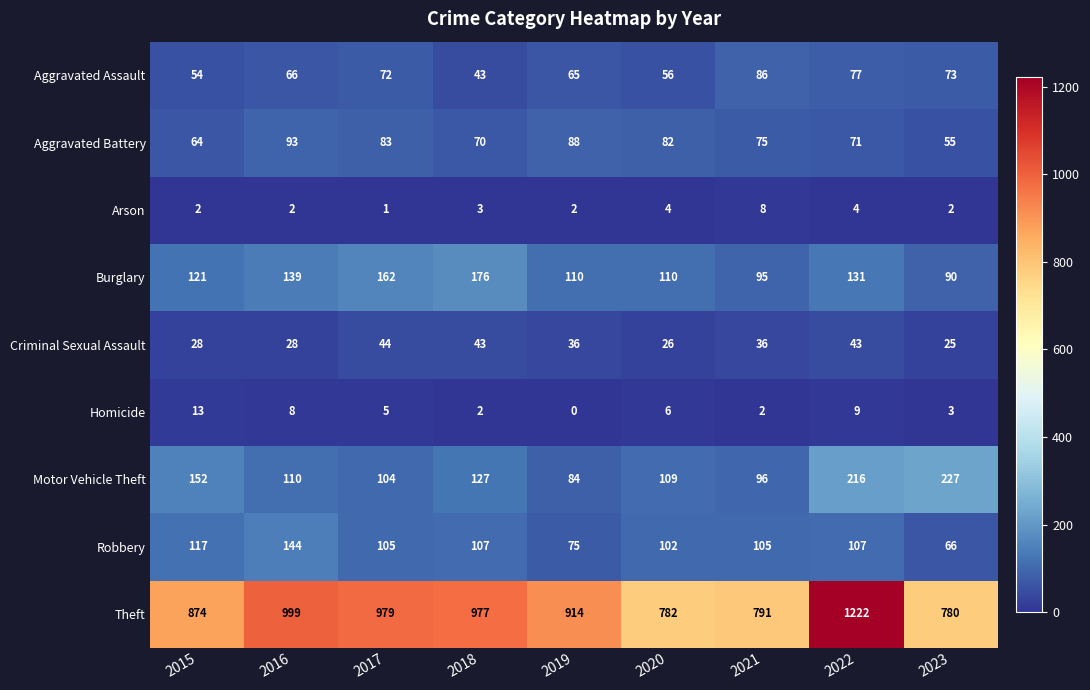

What is the difference between the maximum and minimum values in the Homicide series?

13